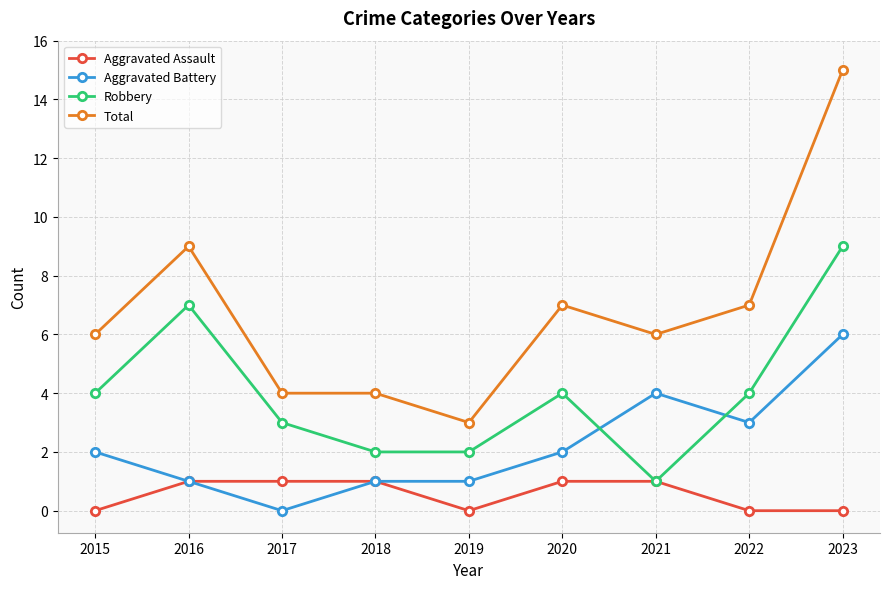

True or false: Aggravated Battery has more than 2 points higher than both neighbors.

False